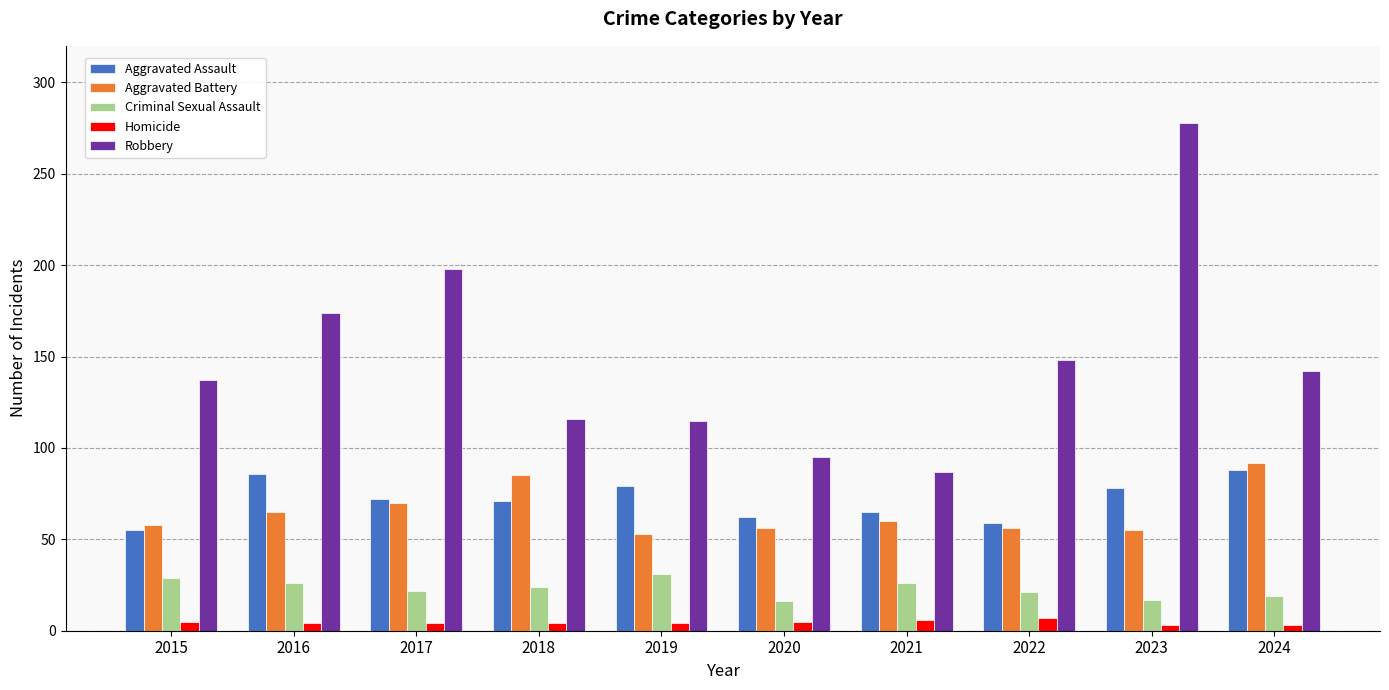

What is the spread (max minus min) of values at 2022?

141